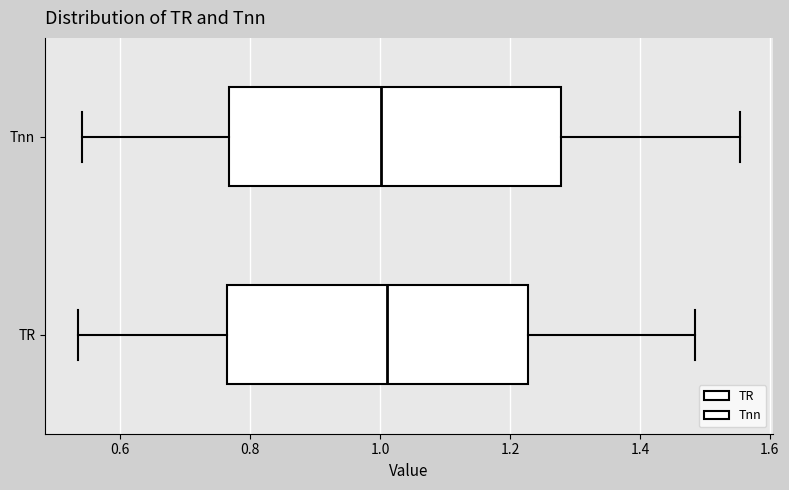

Where is the right edge of the box for TR on the x-axis? The values are not printed on the chart, so give them approximately, as read against the axis.

1.22